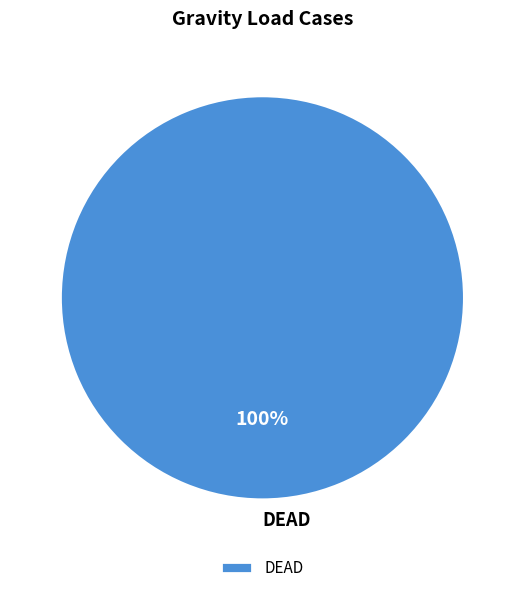

How many segments does this pie chart have?

1